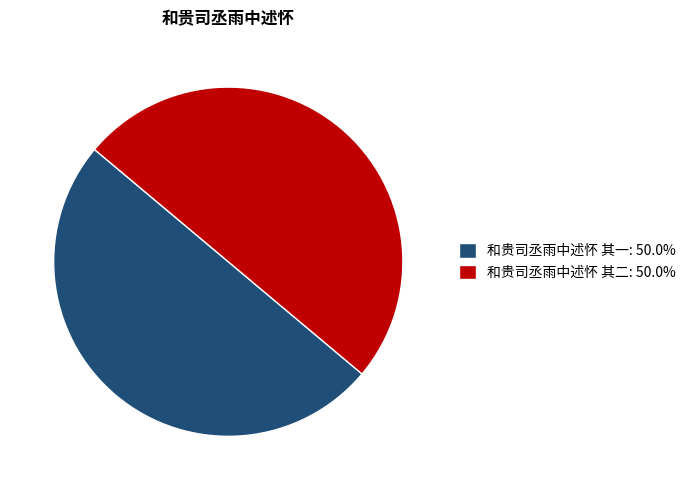

Approximately how many times larger is the value at 和贵司丞雨中述怀 其二: 50.0% compared to 和贵司丞雨中述怀 其一: 50.0%?

1.0